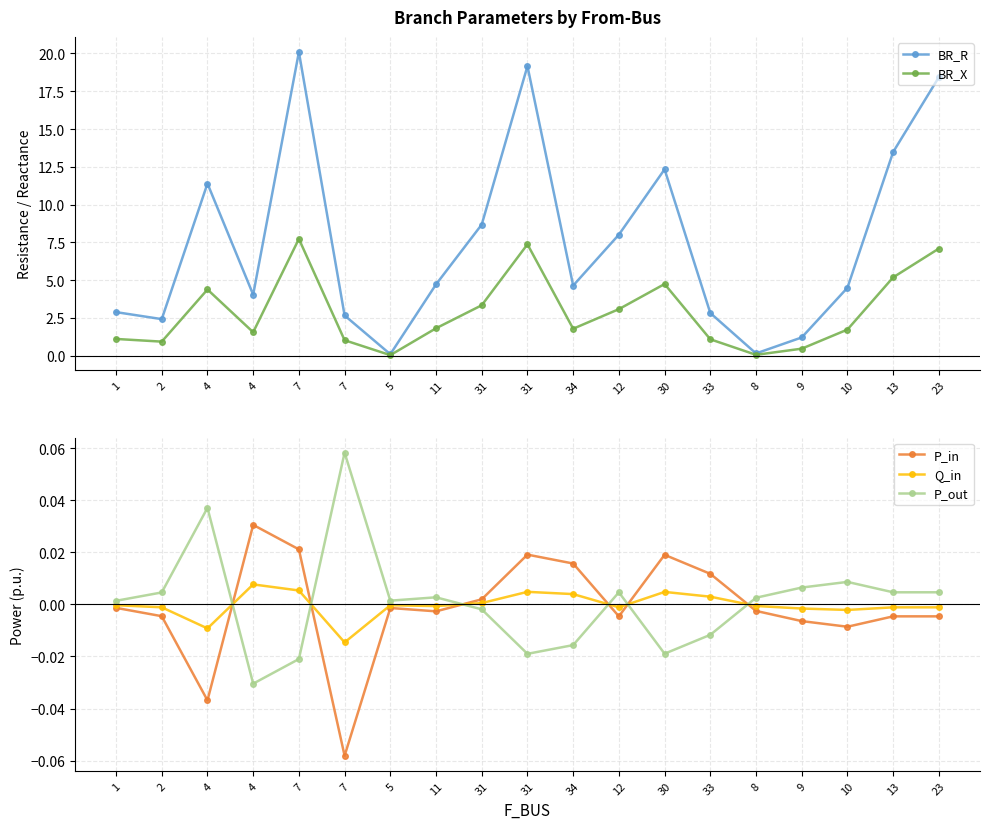

Which series has the largest total across all categories?

BR_R